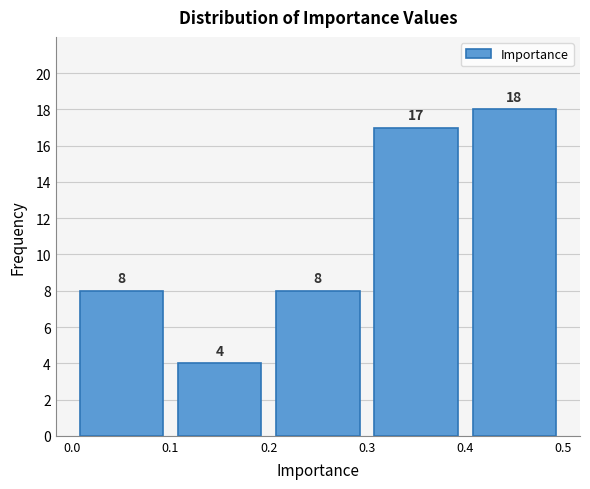

Reading left to right, list every bar in this chart as the range it spans on the x-axis followed by its height.

0.0 to 0.1: 8
0.1 to 0.2: 4
0.2 to 0.3: 8
0.3 to 0.4: 17
0.4 to 0.5: 18